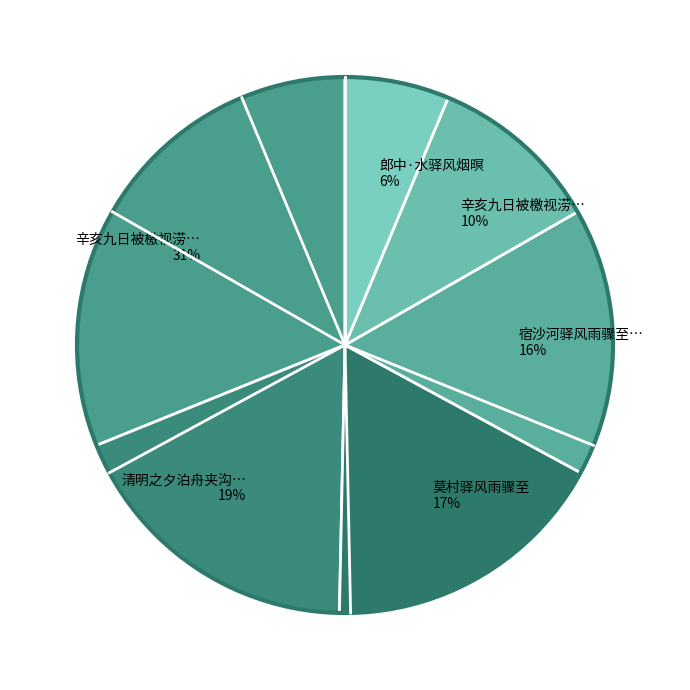

Rank the categories by value from lowest to highest.

郎中·水驿风烟暝 6%, 辛亥九日被檄视涝… 10%, 宿沙河驿风雨骤至… 16%, 莫村驿风雨骤至 17%, 清明之夕泊舟夹沟… 19%, 辛亥九日被檄视涝… 31%